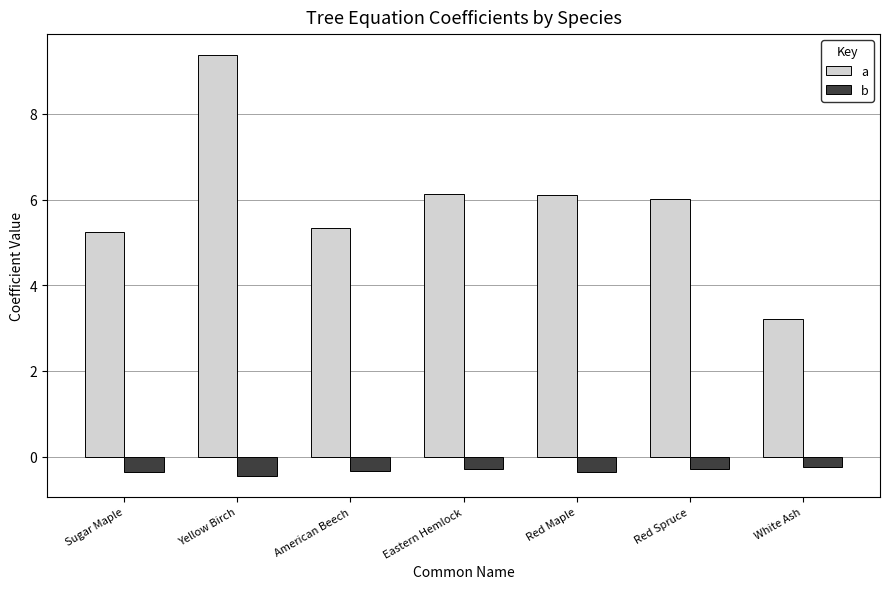

Which series has the largest total across all categories?

a